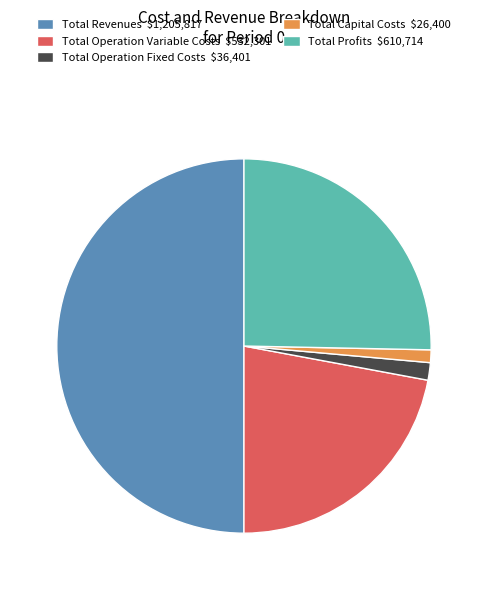

Is Total Operation Variable Costs $532,301 the majority of the pie?

No